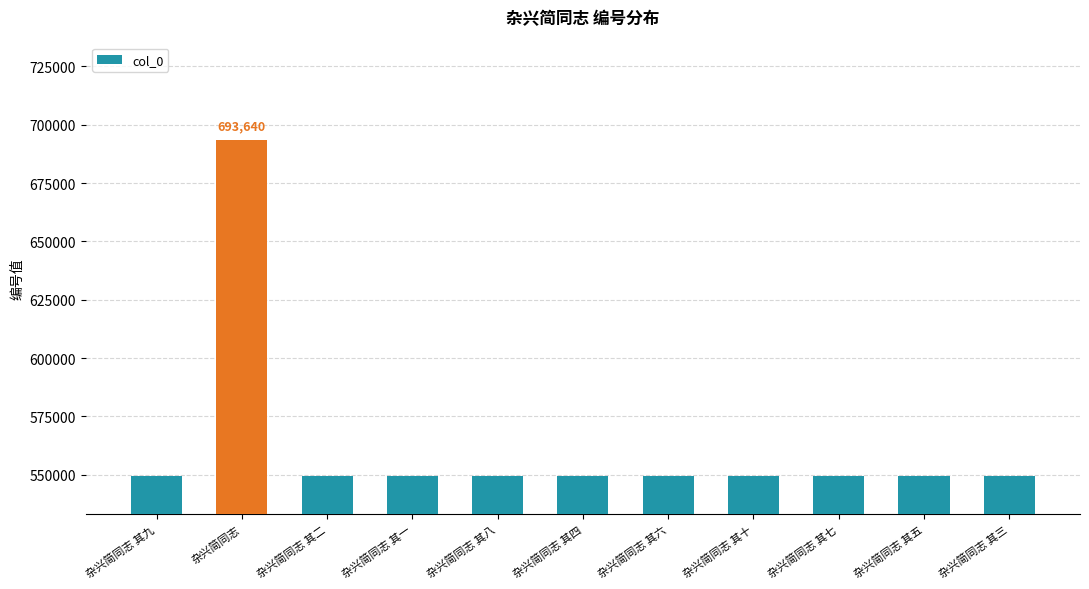

True or false: the data shows 549603 at 杂兴简同志 其三.

True